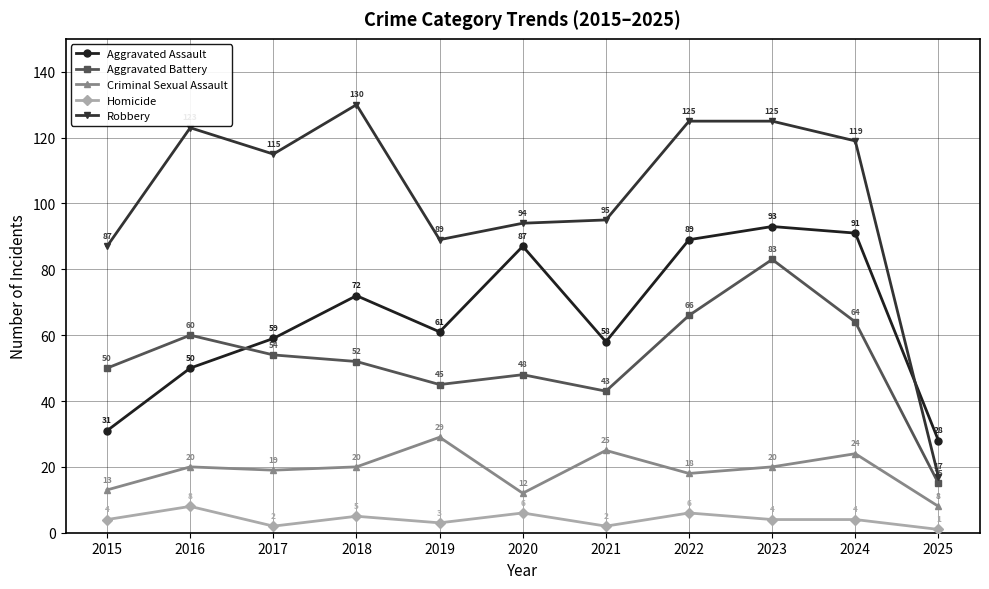

Reading left to right, extract all data points from this chart.

Aggravated Assault: 2015=31	2016=50	2017=59	2018=72	2019=61	2020=87	2021=58	2022=89	2023=93	2024=91	2025=28
Aggravated Battery: 2015=50	2016=60	2017=54	2018=52	2019=45	2020=48	2021=43	2022=66	2023=83	2024=64	2025=15
Criminal Sexual Assault: 2015=13	2016=20	2017=19	2018=20	2019=29	2020=12	2021=25	2022=18	2023=20	2024=24	2025=8
Homicide: 2015=4	2016=8	2017=2	2018=5	2019=3	2020=6	2021=2	2022=6	2023=4	2024=4	2025=1
Robbery: 2015=87	2016=123	2017=115	2018=130	2019=89	2020=94	2021=95	2022=125	2023=125	2024=119	2025=17